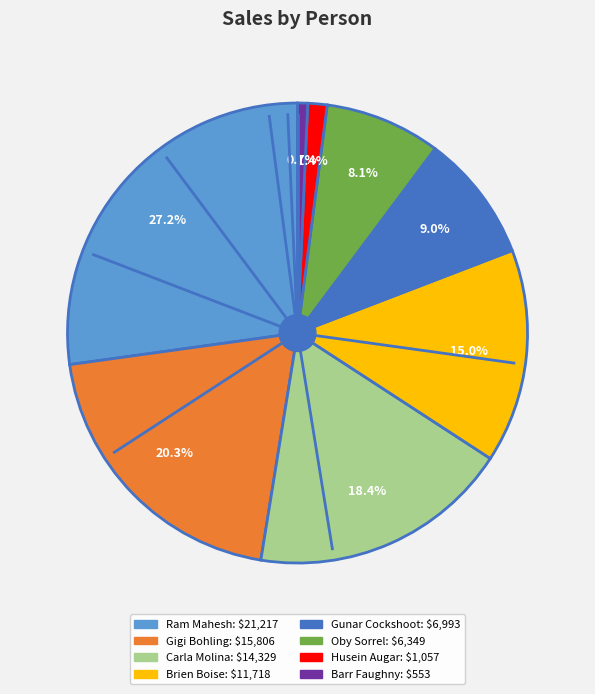

How much of the chart is everything except Husein Augar?

98.6%